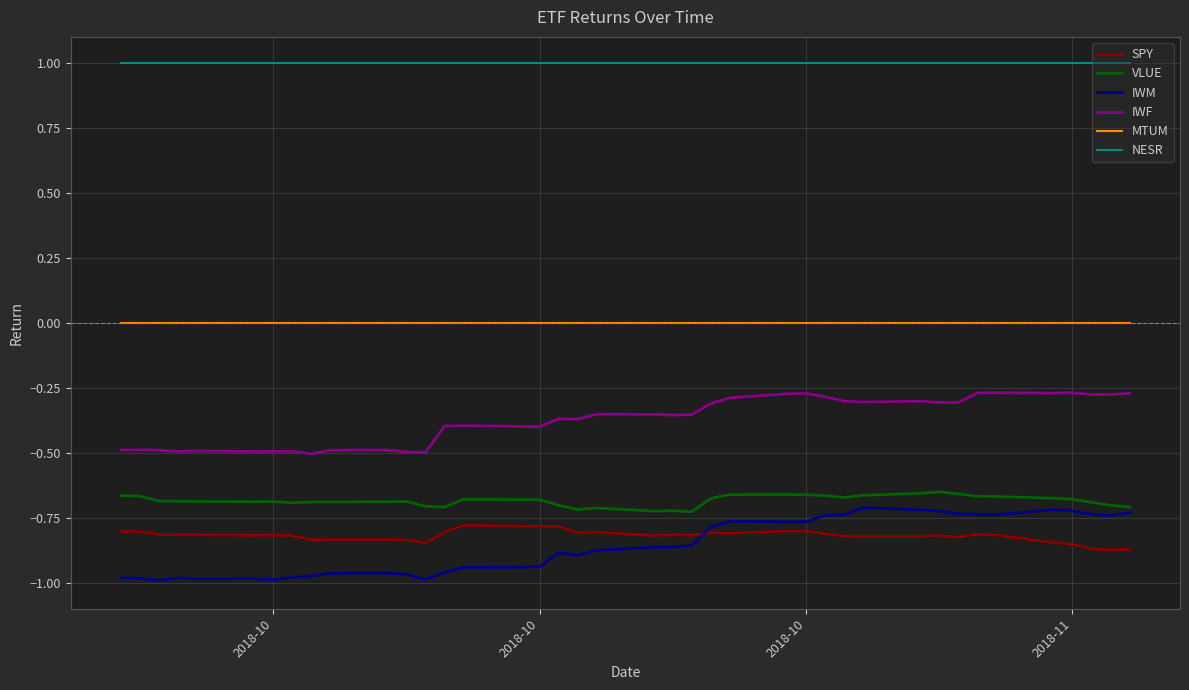

Which series has the largest range (max minus min)?

IWM